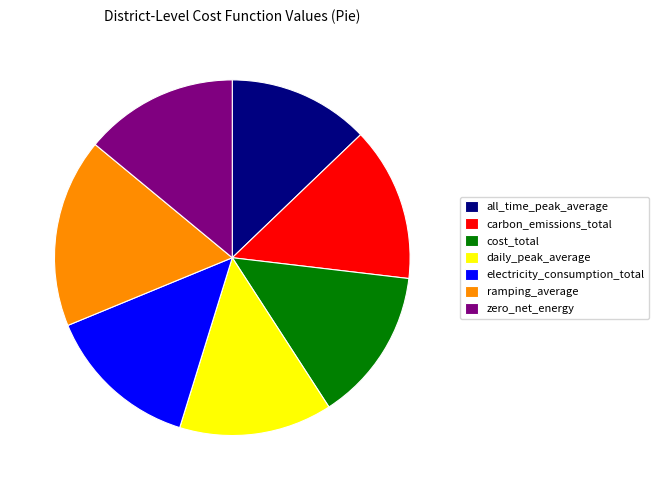

Is the sum of electricity_consumption_total and carbon_emissions_total greater than half?

No